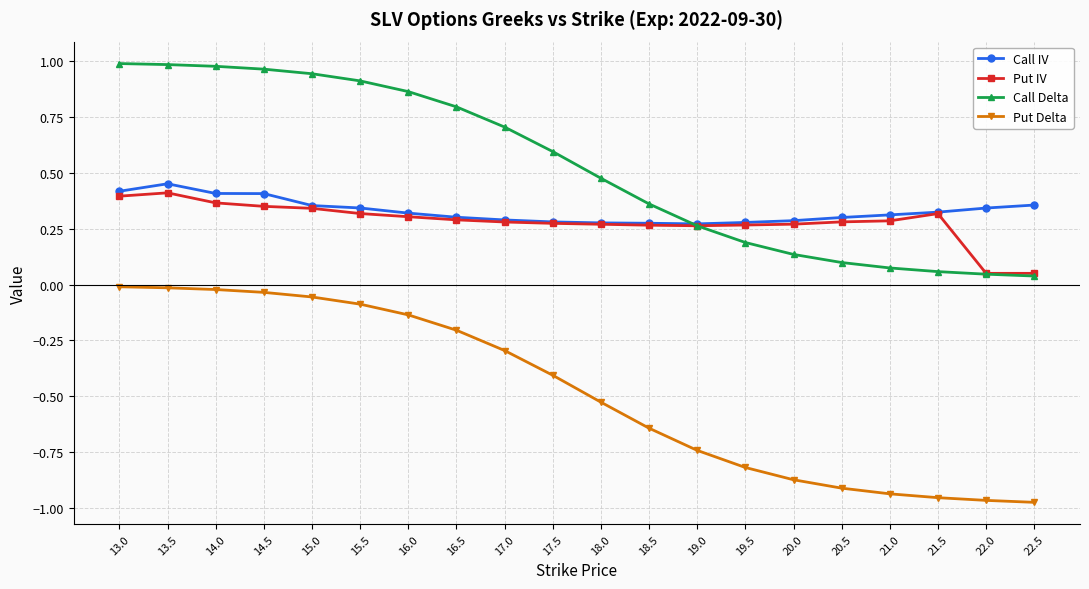

True or false: Call IV has a value of 0.3 at 22.0.

True